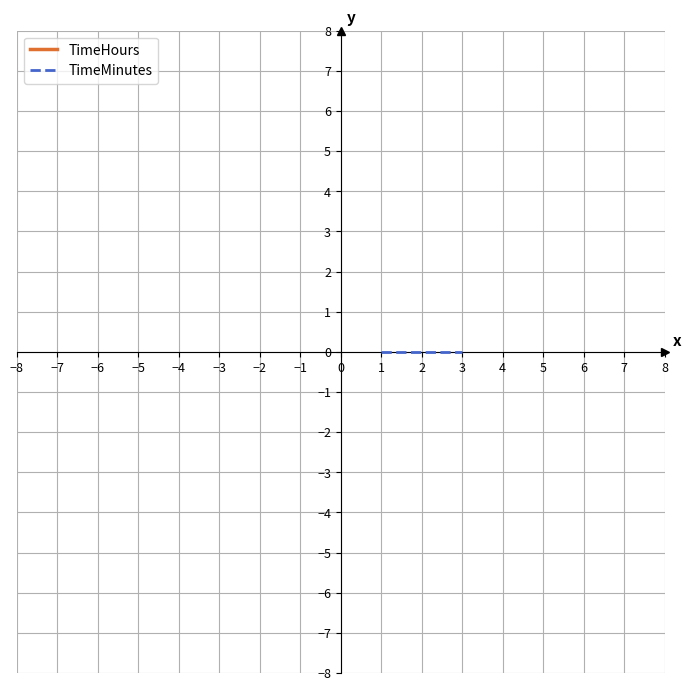

Is it true that TimeHours equals 4 at −6?

False